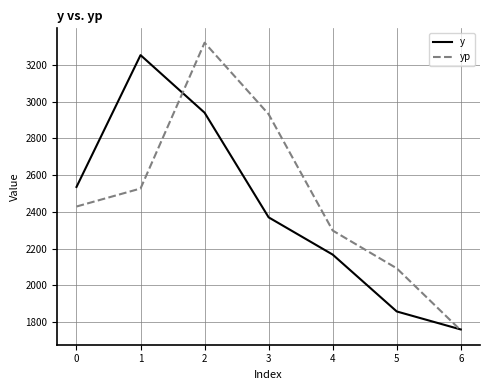

Which category has the lowest value in the y series?

6